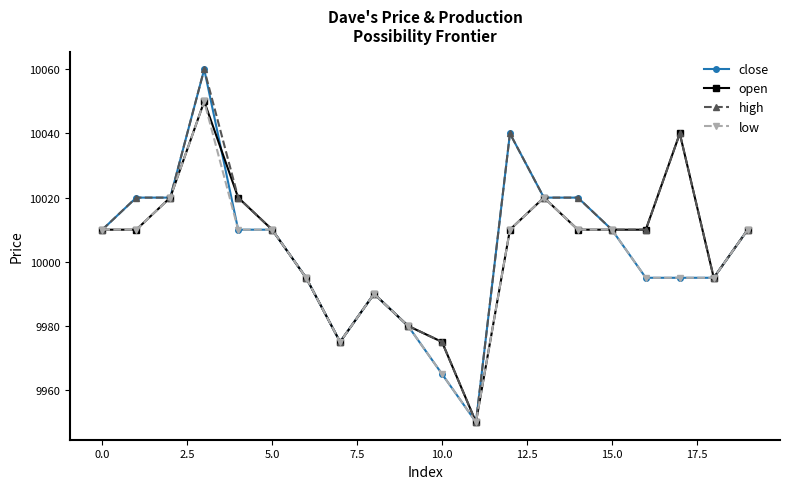

What is the greatest value displayed?

10060